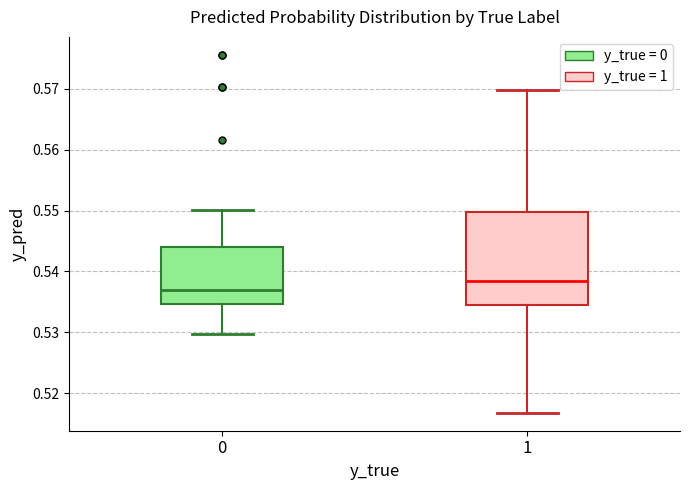

Where is the upper edge of the box at x = 1 on the y-axis? The values are not printed on the chart, so give them approximately, as read against the axis.

0.550